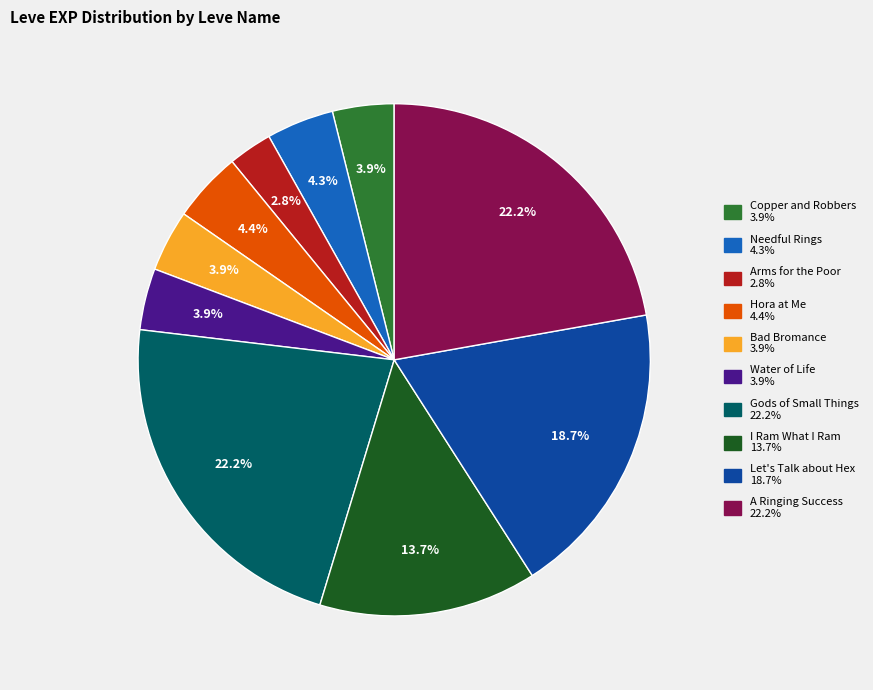

Is it true that Arms for the Poor is 13% of the pie?

False